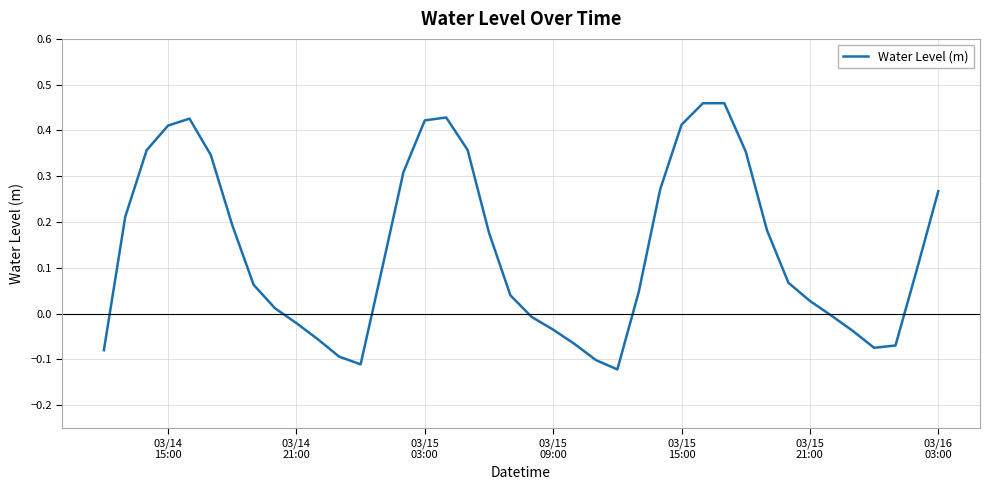

Does the chart have visible grid lines?

Yes